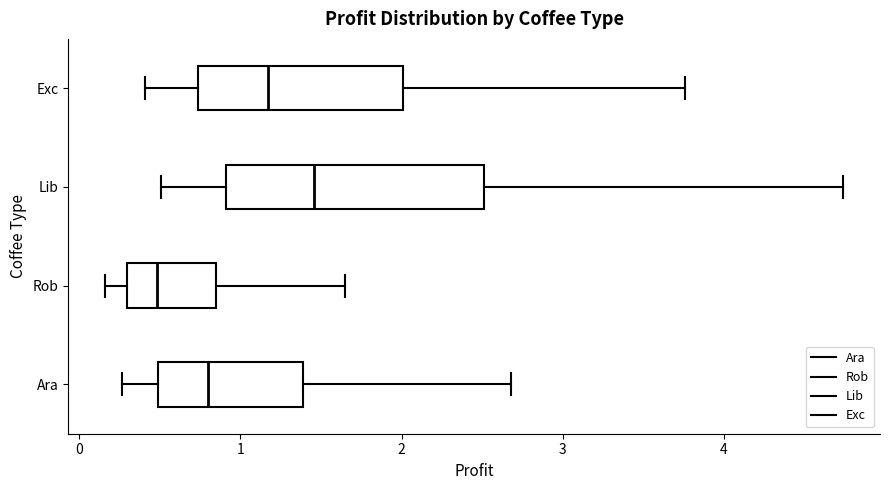

Which box is the widest, from its left edge to its right edge?

Lib